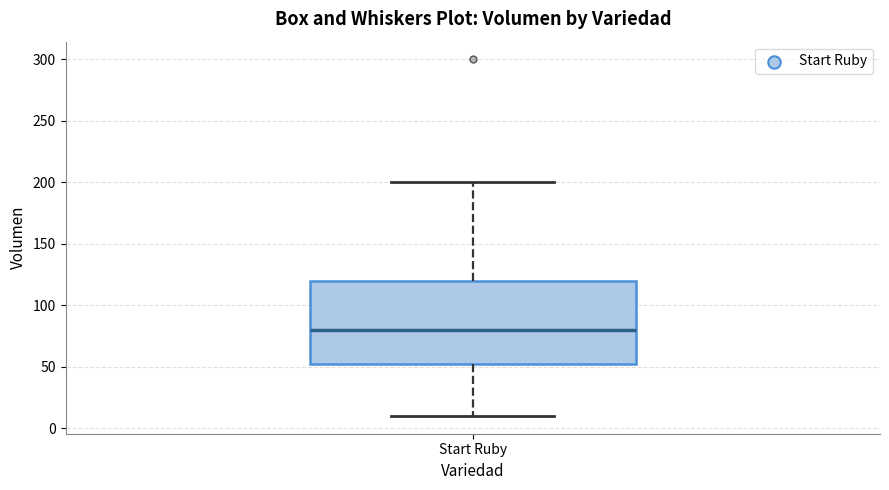

Read this box plot against the y-axis: the position of the median line, the range covered by the box, and the ends of both whiskers. The values are not printed on the chart, so give them approximately, as read against the axis.

median 80, box 55 to 120, whiskers 10 to 200